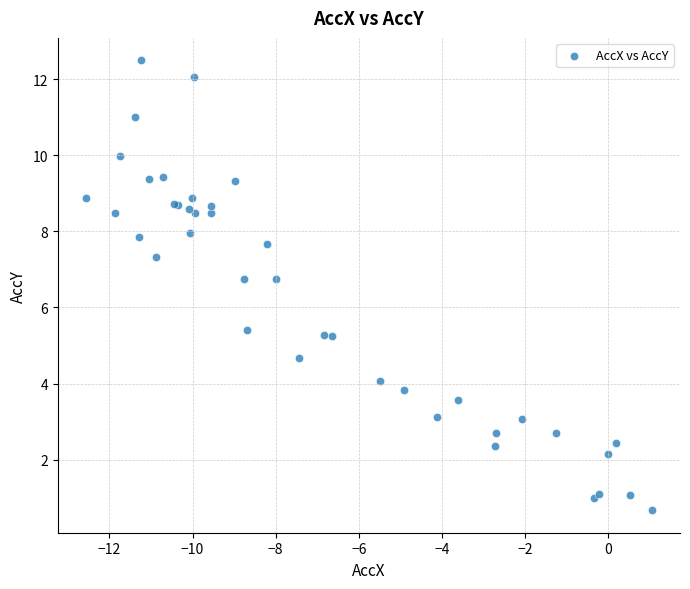

What Y value in the scatter plot is closest to 6?

5.4